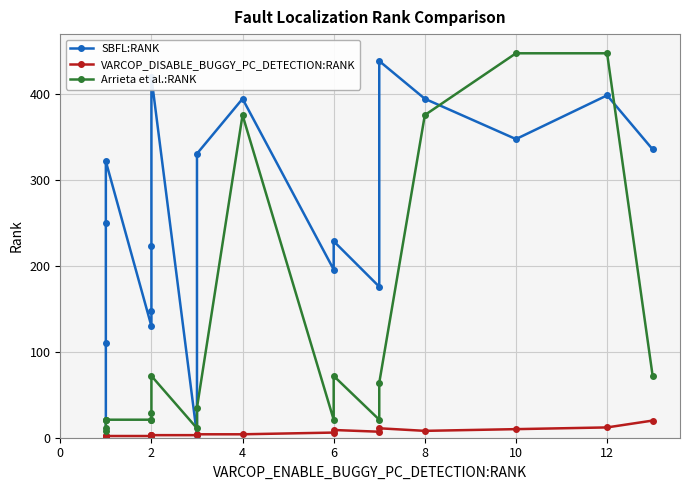

Which series changed the most between 10 and 16?

Arrieta et al.:RANK